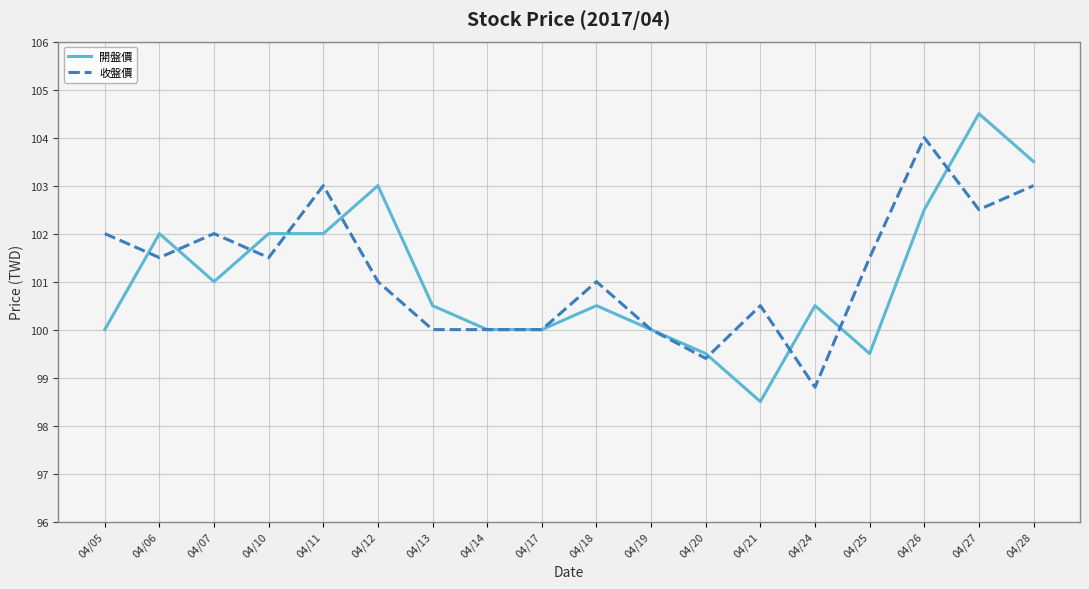

At which category is the sum across all series the highest?

04/27